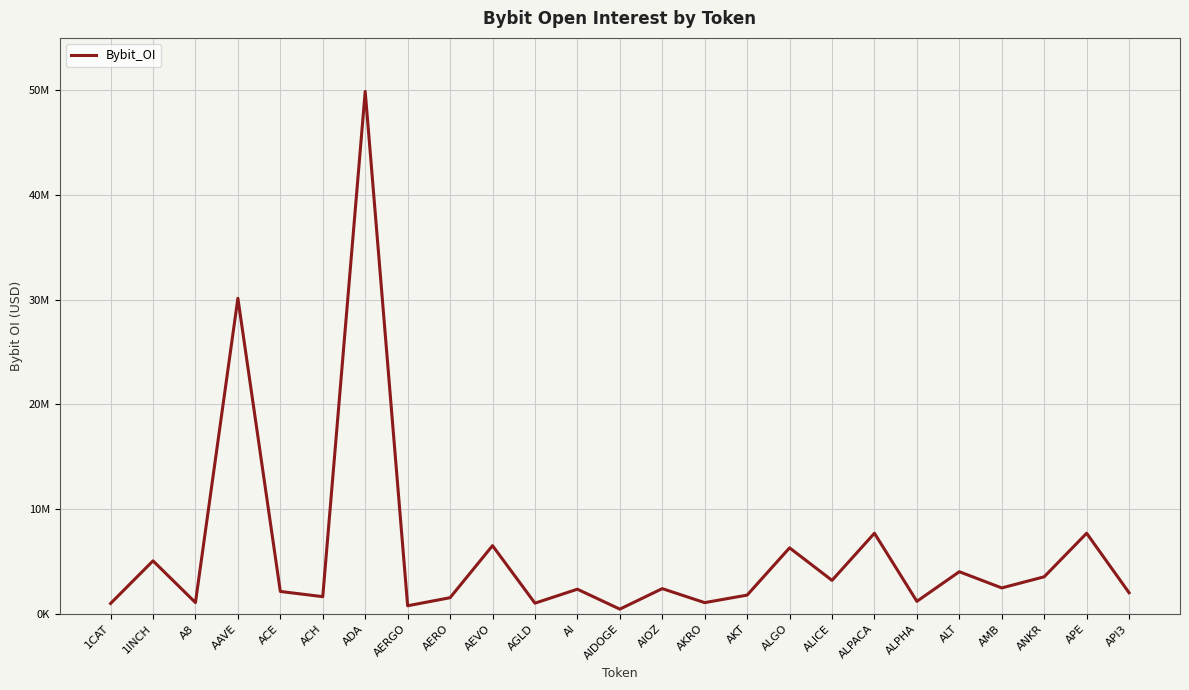

Is this an area chart (filled region under the line)?

No